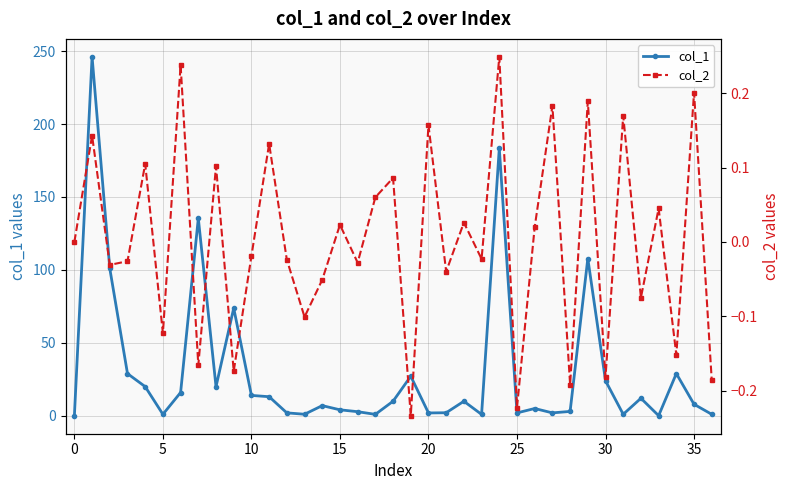

True or false: col_2 and col_1 intersect in this chart.

False